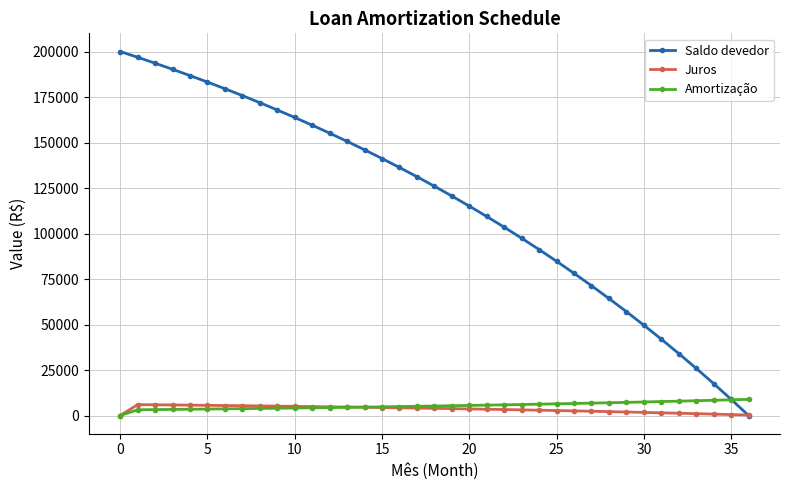

What is the maximum value shown in the chart?

200000.0